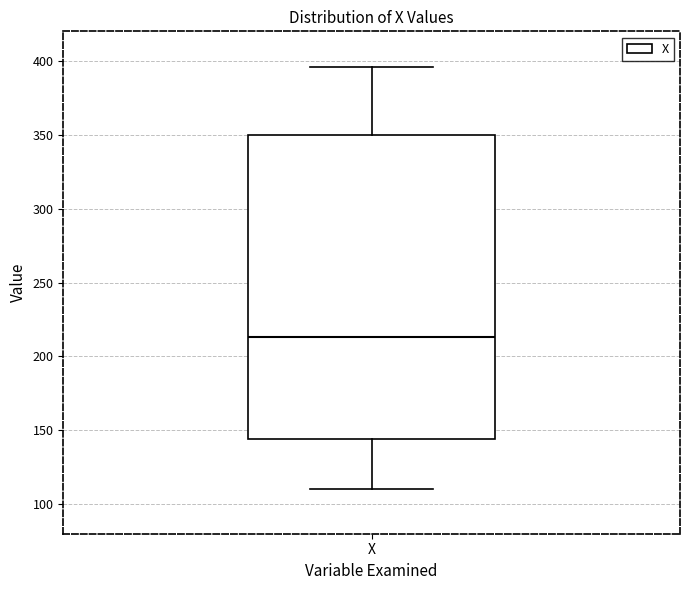

Transcribe this box plot: give where the median line is, the range the box spans, and where the two whiskers end, as read against the y-axis. The values are not printed on the chart, so give them approximately, as read against the axis.

median 215, box 145 to 350, whiskers 110 to 395